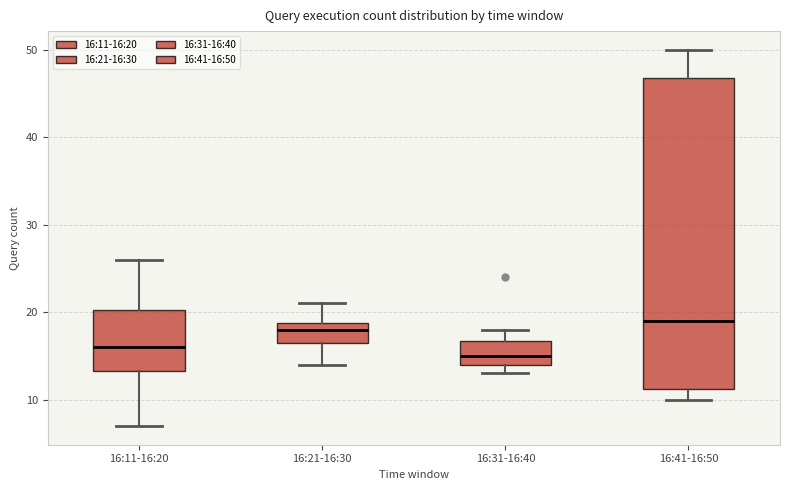

Reading left to right, read every box against the y-axis: the position of its median line, the range the box covers, and the ends of its whiskers. The values are not printed on the chart, so give them approximately, as read against the axis.

16:11-16:20: median 16, box 13 to 20, whiskers 7 to 26
16:21-16:30: median 18, box 17 to 19, whiskers 14 to 21
16:31-16:40: median 15, box 14 to 17, whiskers 13 to 18
16:41-16:50: median 19, box 11 to 47, whiskers 10 to 50